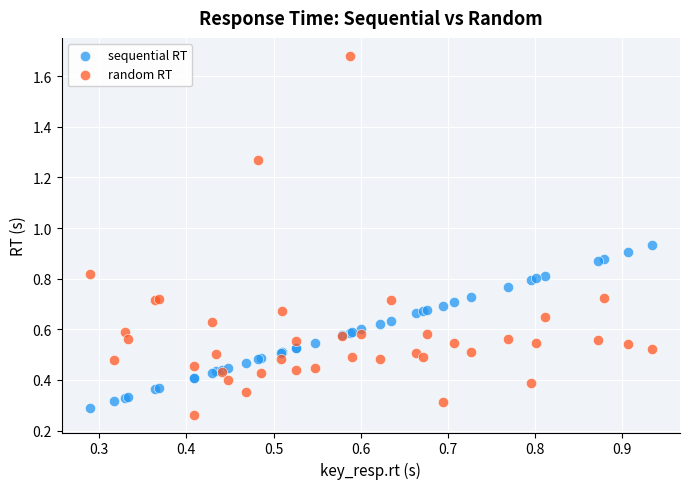

Which series contains the highest Y value?

random RT